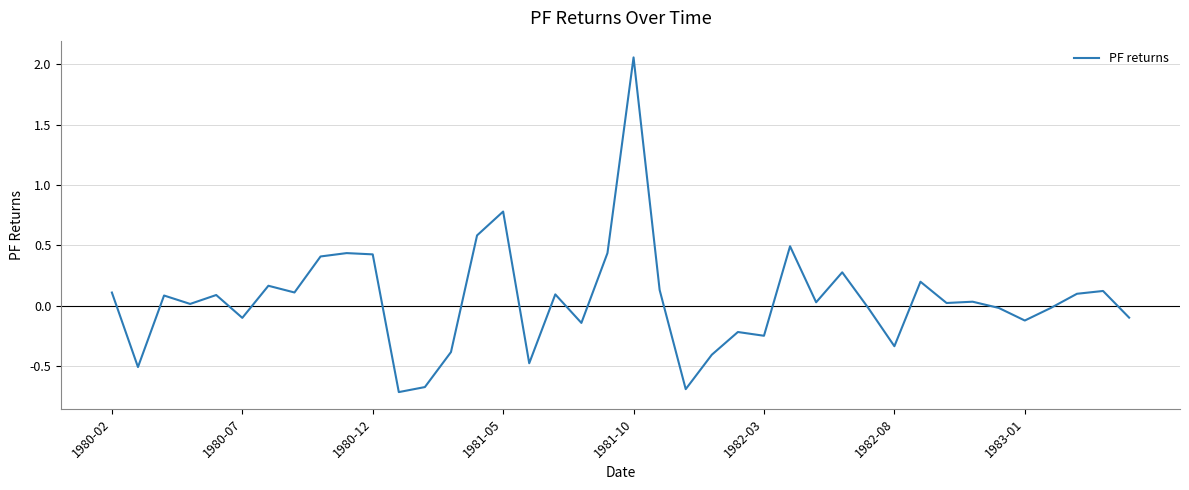

Does the chart have visible grid lines?

Yes